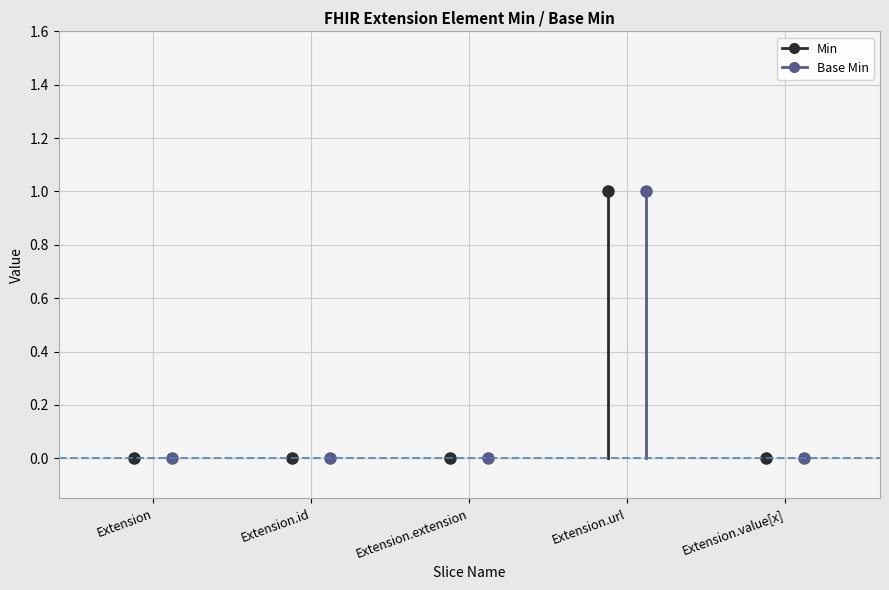

How many lines are shown in the chart?

2